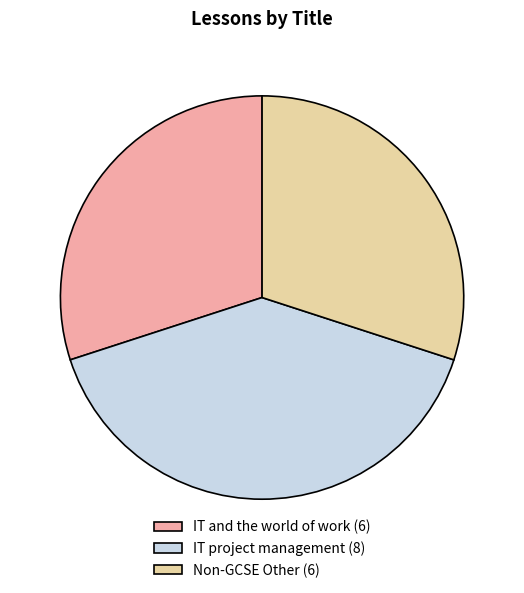

Combined, do IT and the world of work and IT project management account for over 50%?

Yes